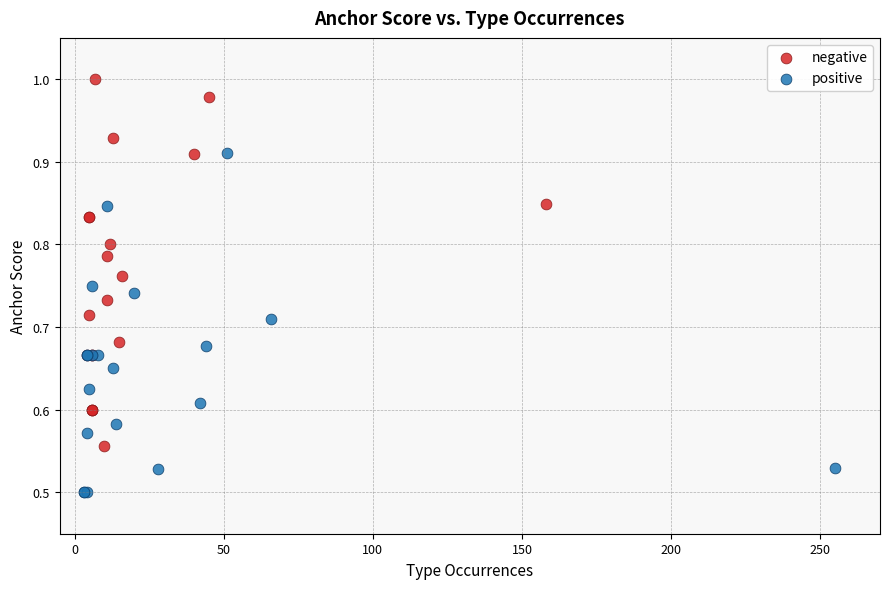

What are all the series names shown in the legend?

negative, positive